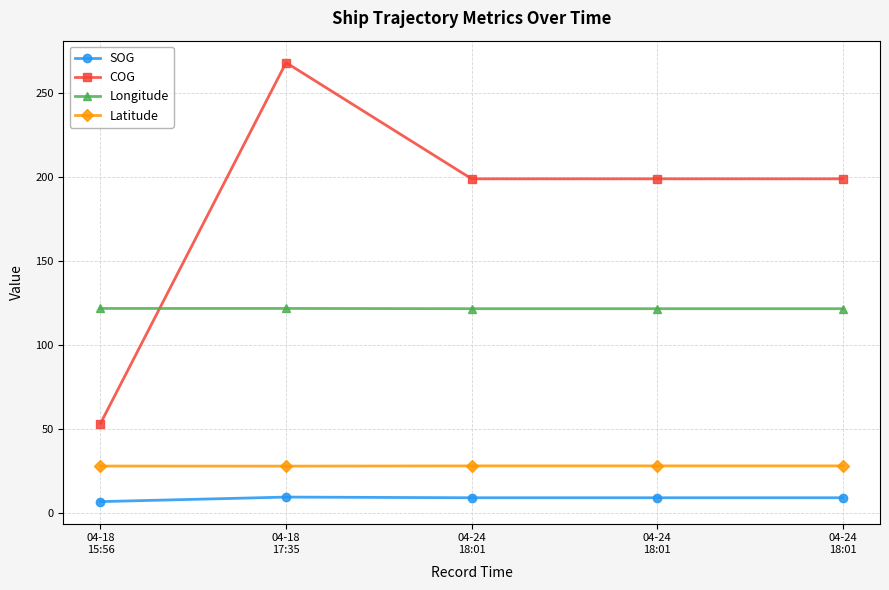

Reading right to left, extract all data points from this chart.

SOG: 9.1	9.1	9.1	9.5	6.8
COG: 199.0	199.0	199.0	268.2	53.3
Longitude: 121.7	121.7	121.7	121.8	121.8
Latitude: 28.1	28.1	28.1	27.9	28.0